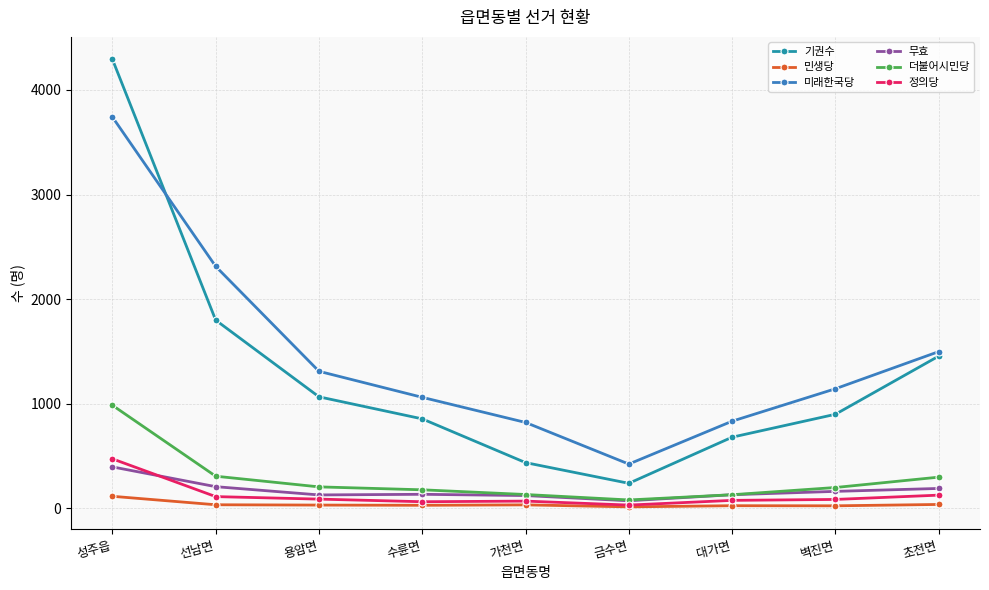

Is the value of 민생당 at 초전면 greater than the value of 더불어시민당 at 수륜면?

No